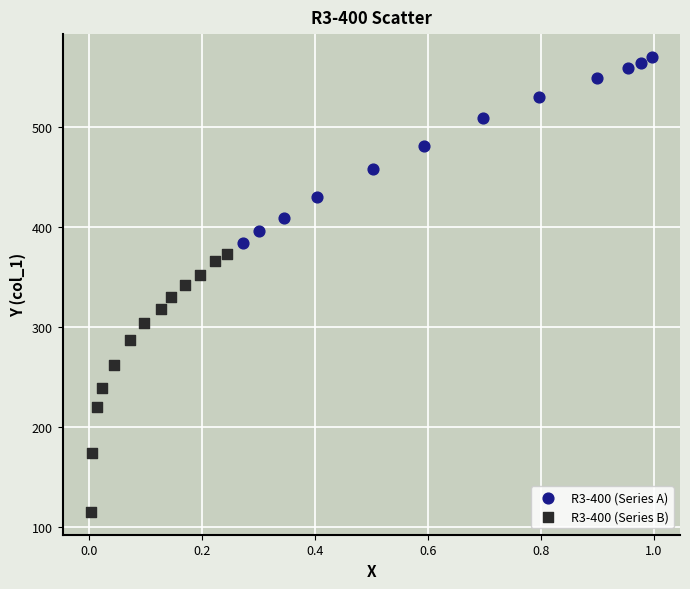

Which series contains the highest Y value?

R3-400 (Series A)